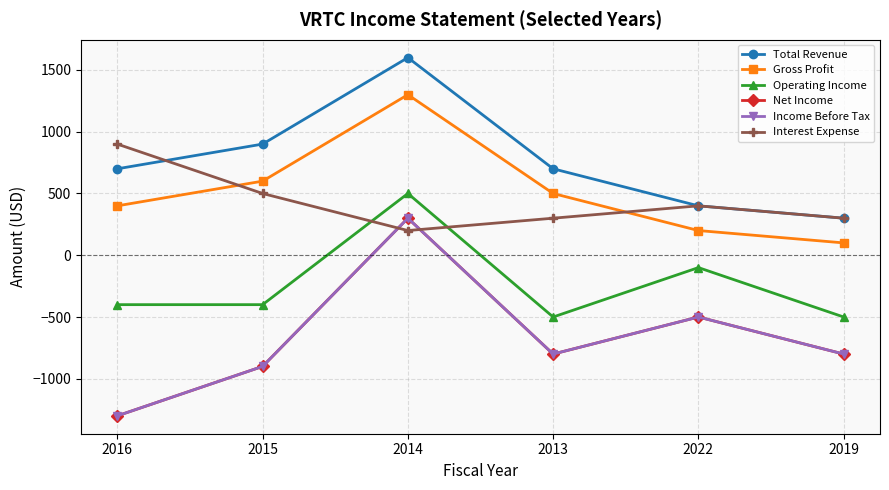

What is the average value of the Net Income series?

-667